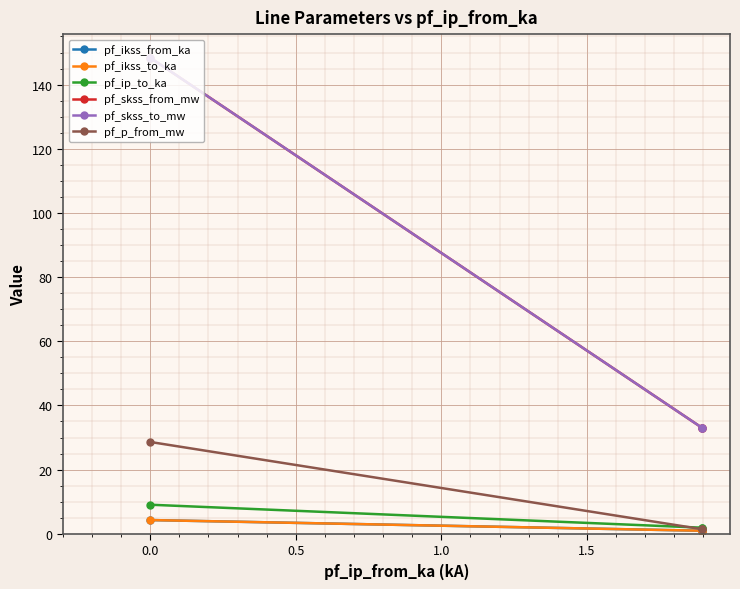

Is the value of pf_skss_from_mw at 0.0 greater than the value of pf_ikss_to_ka at 0.5?

Yes